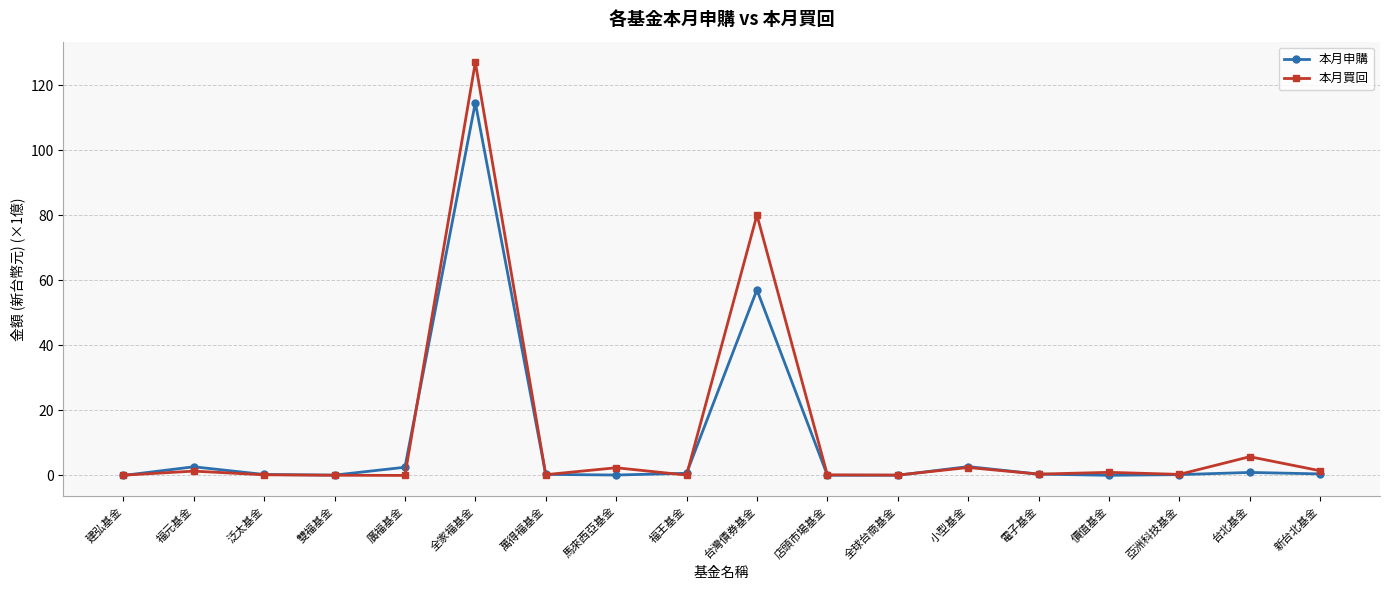

At how many categories does at least one series exceed 106?

1